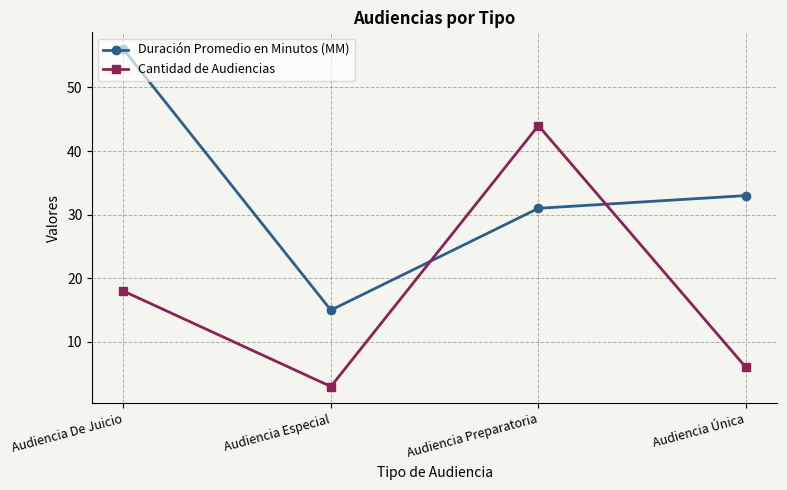

Is it true that Duración Promedio en Minutos (MM) equals 15 at Audiencia Especial?

True